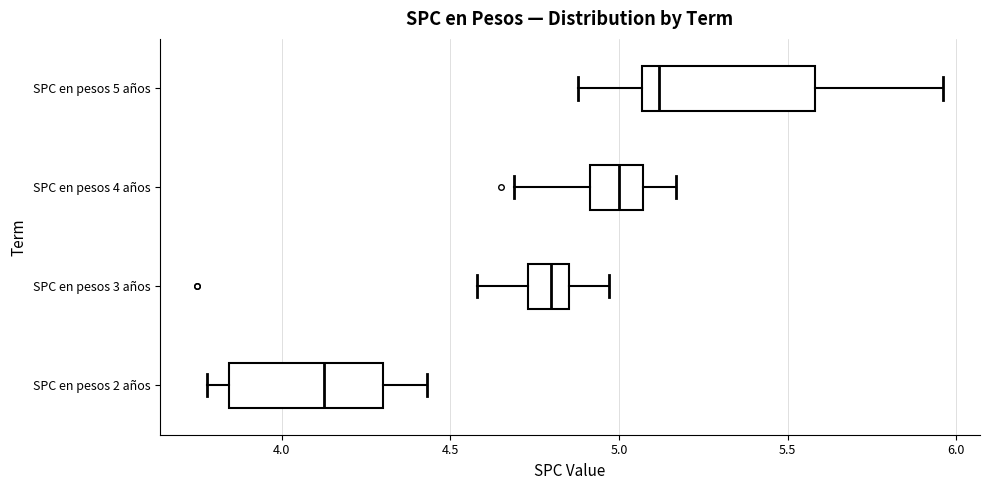

Comparing the boxes themselves (not the whiskers), which one is the widest?

SPC en pesos 5 años